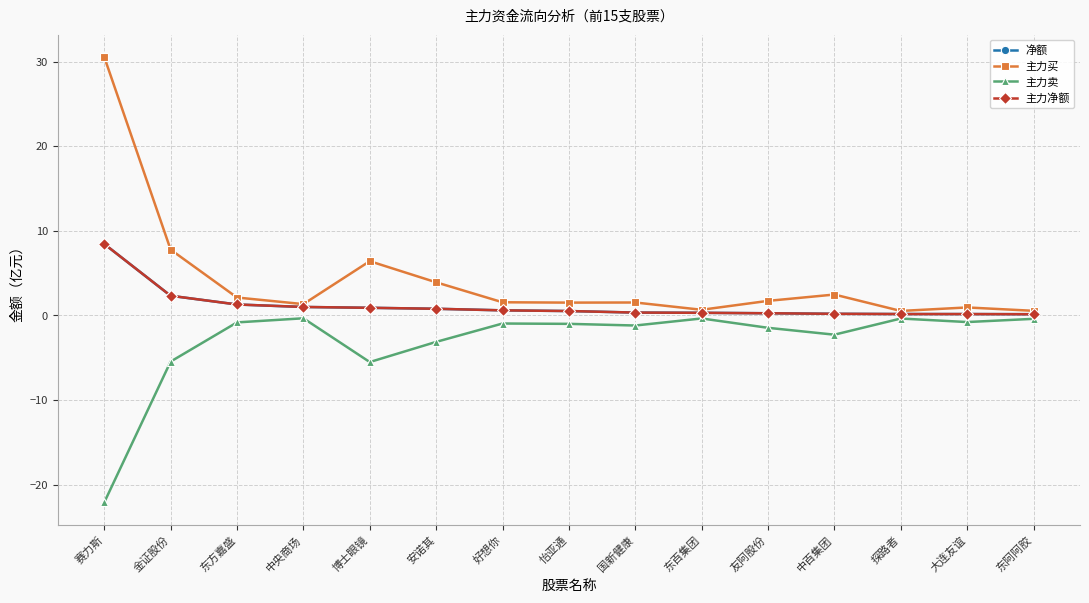

What is the highest value of the 主力净额 series?

8.4